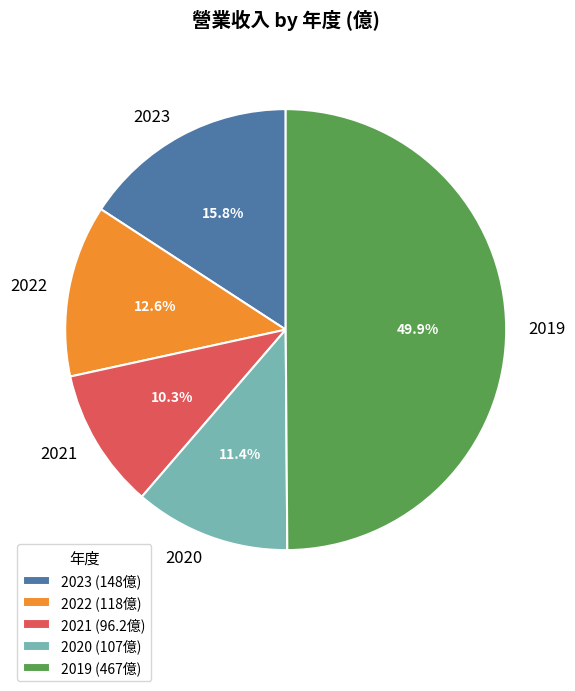

What percentage is NOT represented by 2019?

50.1%